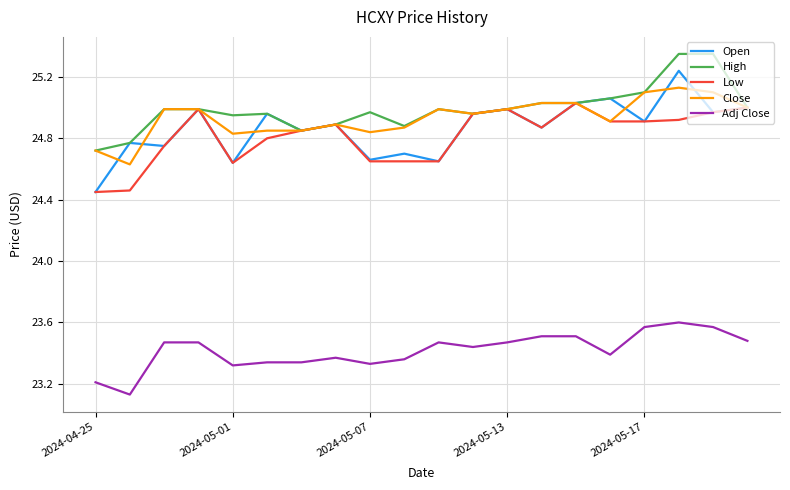

Rank the series by their maximum value, from lowest to highest.

Adj Close, Low, Close, Open, High